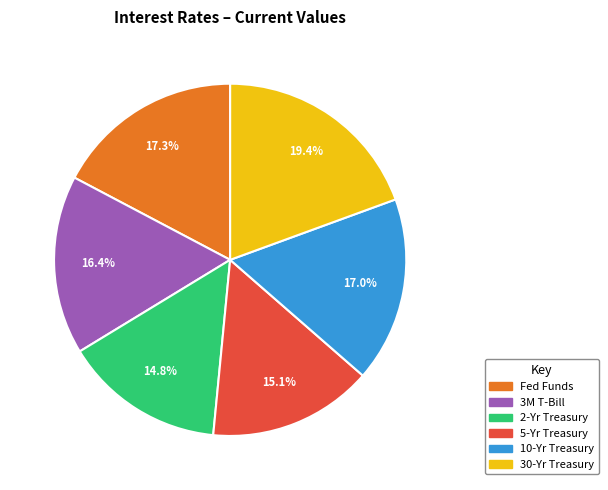

Between 30-Yr Treasury and 5-Yr Treasury, which is larger?

30-Yr Treasury